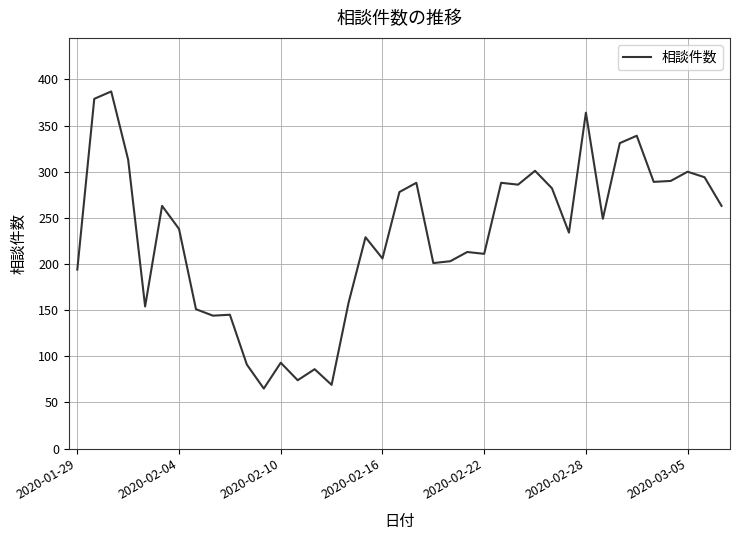

What is the minimum value shown in the chart?

65